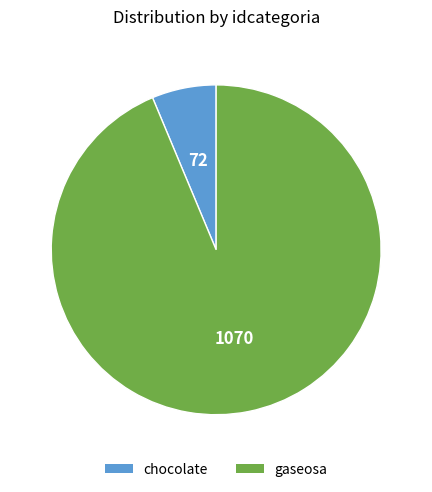

How many segments does this pie chart have?

2